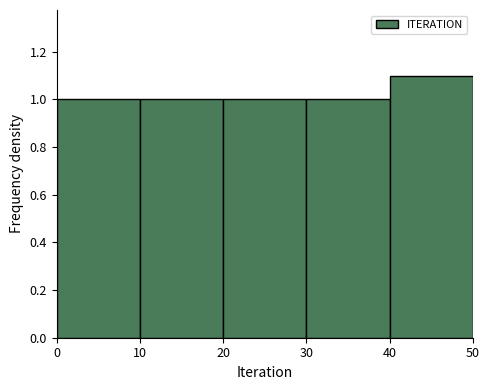

Reading left to right, list every bar in this chart as the range it spans on the x-axis followed by its height. The values are not printed on the chart, so give them approximately, as read against the axis.

0 to 10: 1.0
10 to 20: 1.0
20 to 30: 1.0
30 to 40: 1.0
40 to 50: 1.1